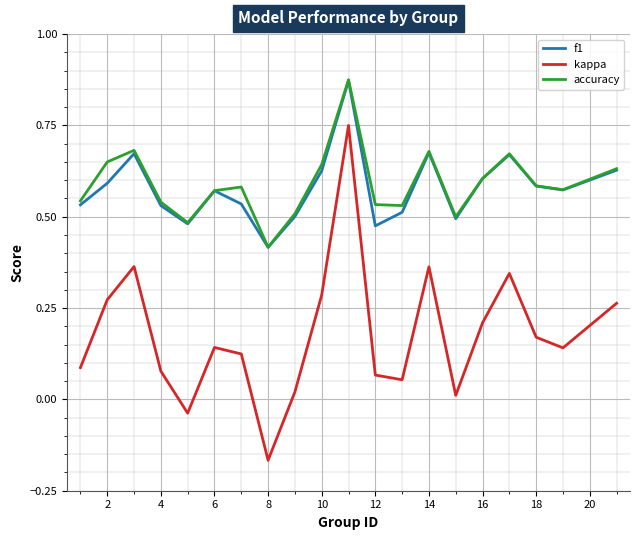

True or false: accuracy and kappa intersect in this chart.

False